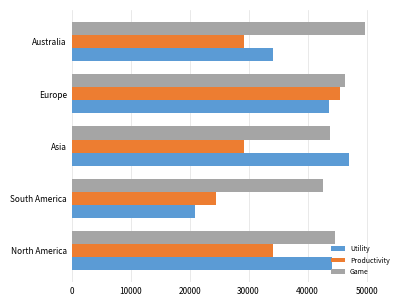

How many categories are shown in the chart?

5